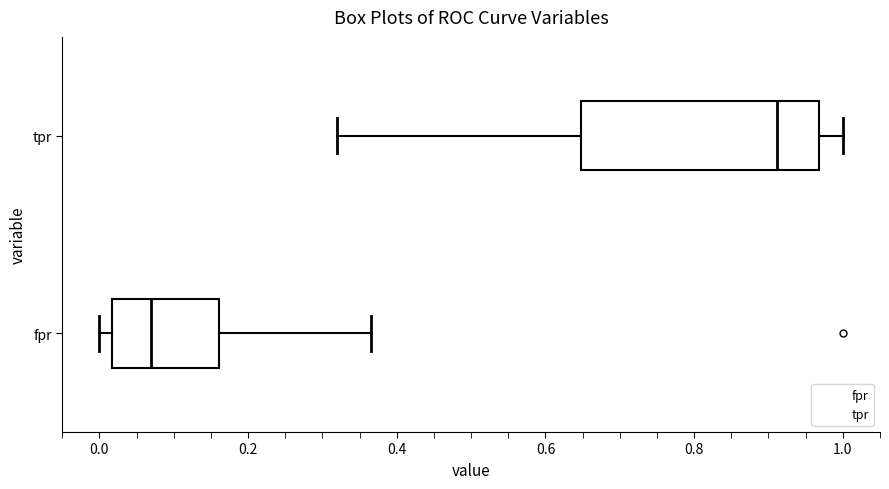

Reading bottom to top, read every box against the x-axis: the position of its median line, the range the box covers, and the ends of its whiskers. The values are not printed on the chart, so give them approximately, as read against the axis.

fpr: median 0.06, box 0.02 to 0.16, whiskers 0.00 to 0.36
tpr: median 0.92, box 0.64 to 0.96, whiskers 0.32 to 1.00